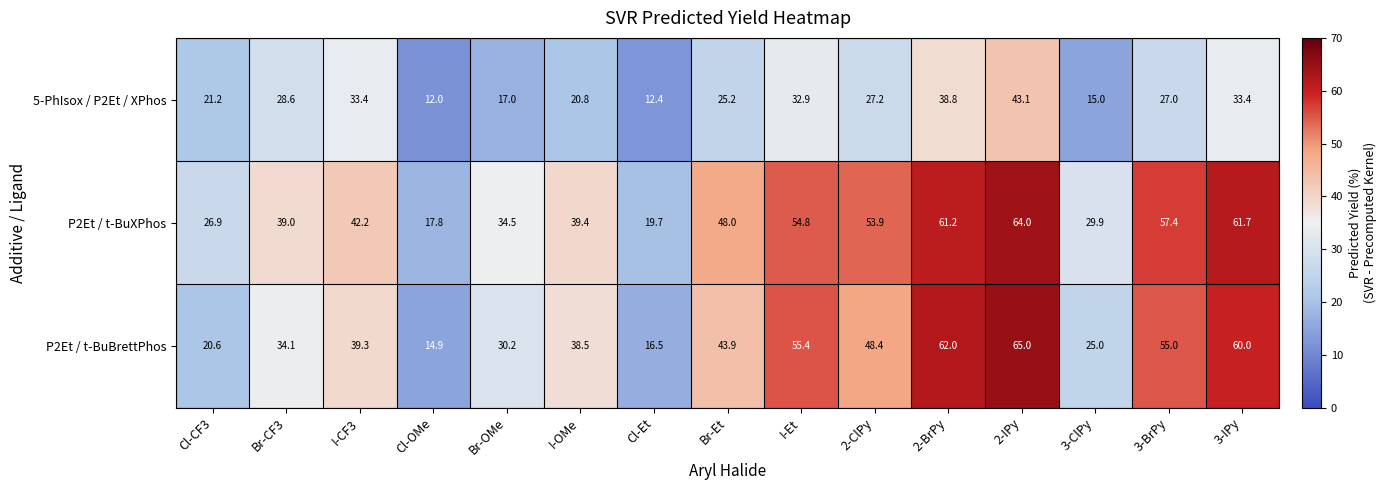

What is the difference between the highest and lowest values at 3-ClPy?

14.9